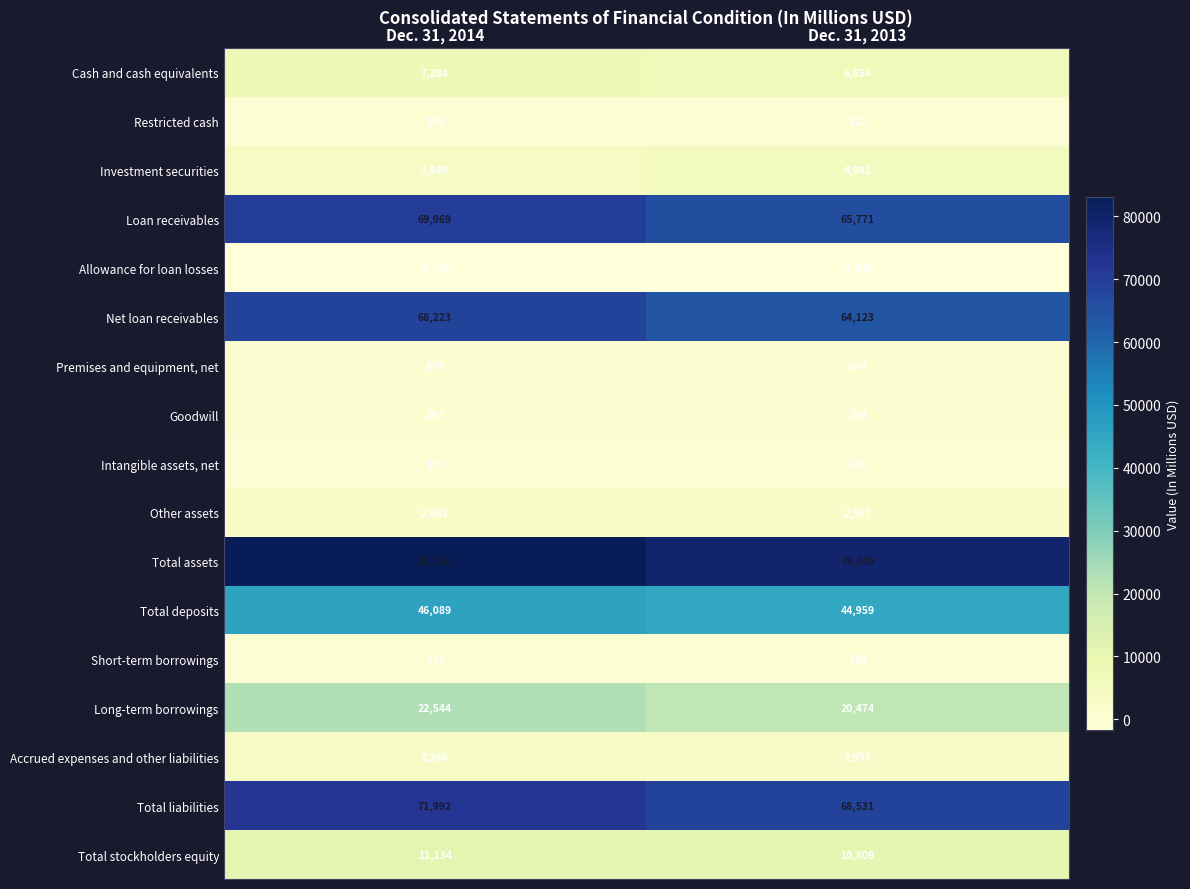

What is the greatest value displayed?

83126